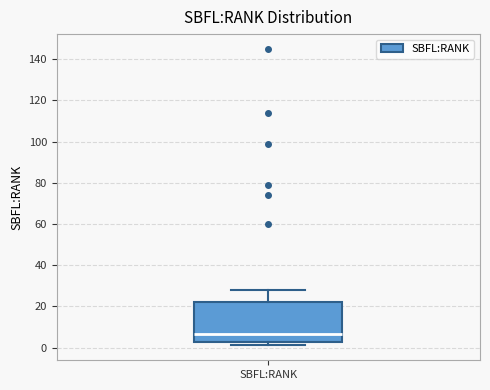

Read this box plot against the y-axis: the position of the median line, the range covered by the box, and the ends of both whiskers. The values are not printed on the chart, so give them approximately, as read against the axis.

median 6, box 2 to 22, whiskers 2 (just below the box's lower edge) to 28